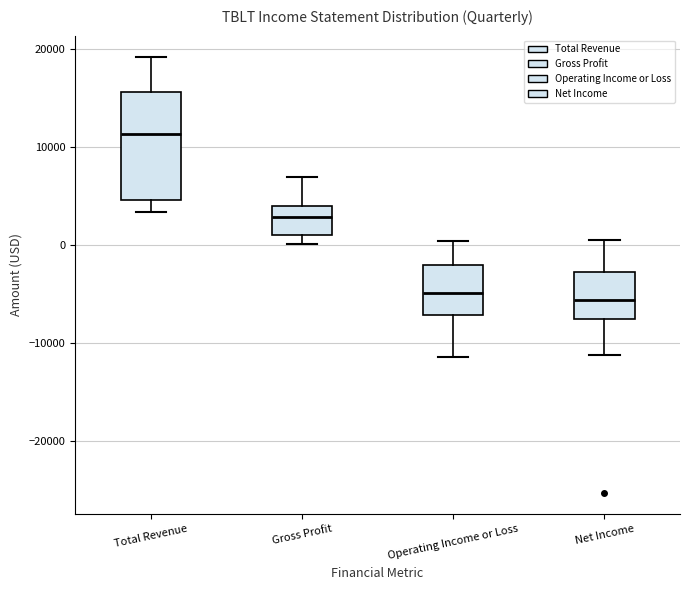

Reading left to right, transcribe this box plot: for each box, give where its median line is, the range the box spans, and where its two whiskers end, as read against the y-axis. The values are not printed on the chart, so give them approximately, as read against the axis.

Total Revenue: median 11000, box 5000 to 16000, whiskers 3000 to 19000
Gross Profit: median 3000, box 1000 to 4000, whiskers 0 to 7000
Operating Income or Loss: median -5000, box -7000 to -2000, whiskers -11000 to 0
Net Income: median -6000, box -8000 to -3000, whiskers -11000 to 1000